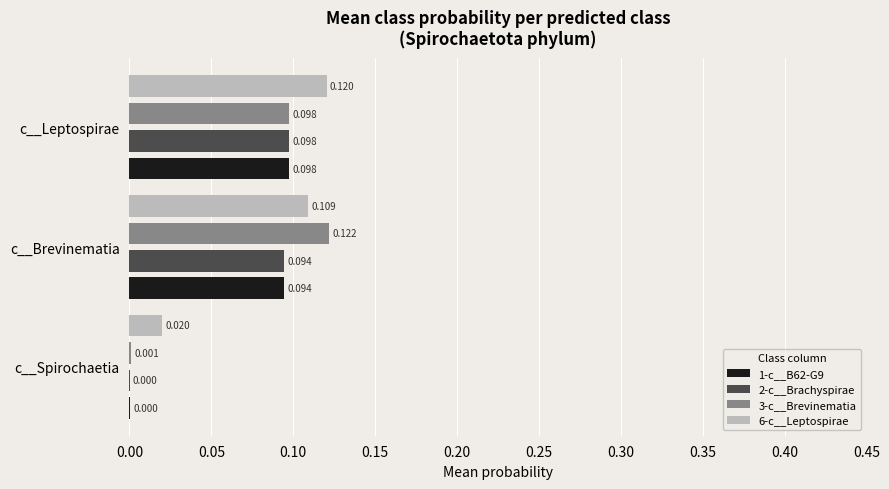

At which label is 6-c__Leptospirae closest to 0?

c__Spirochaetia